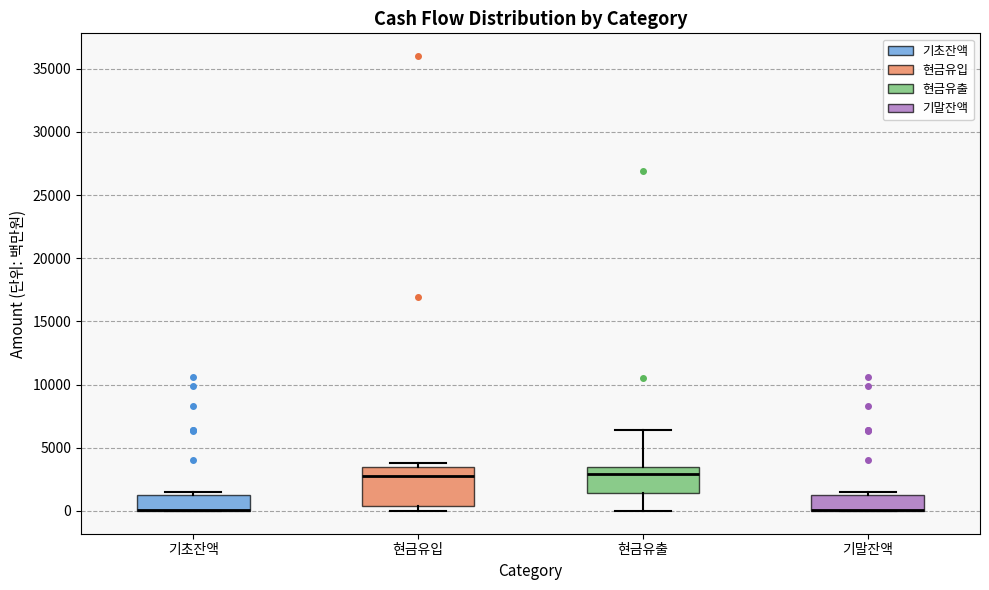

Which box is the tallest, from its lower edge to its upper edge?

현금유입